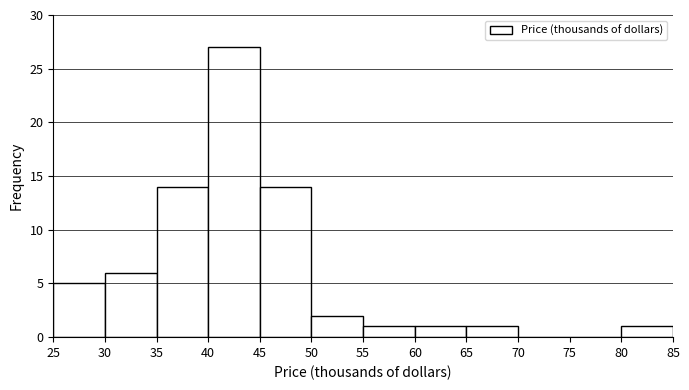

How tall is the bar that spans 80 to 85 on the x-axis? The values are not printed on the chart, so give them approximately, as read against the axis.

1